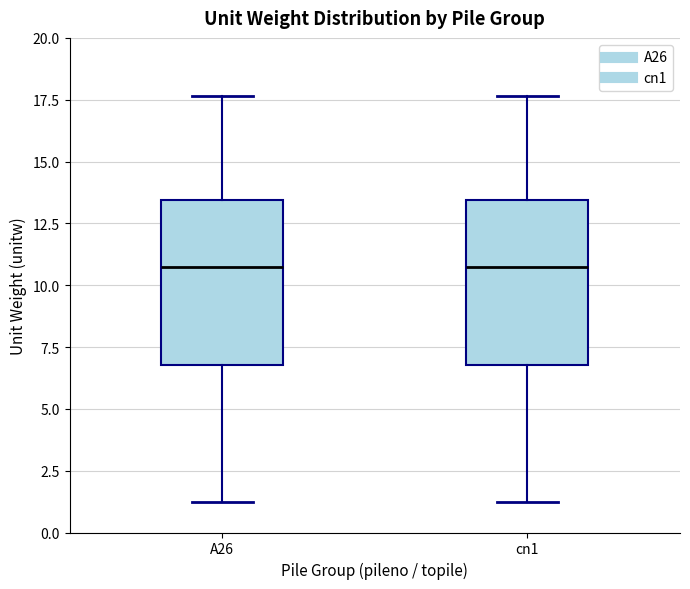

Reading left to right, read every box against the y-axis: the position of its median line, the range the box covers, and the ends of its whiskers. The values are not printed on the chart, so give them approximately, as read against the axis.

A26: median 10.5, box 7.0 to 13.5, whiskers 1.0 to 17.5
cn1: median 10.5, box 7.0 to 13.5, whiskers 1.0 to 17.5